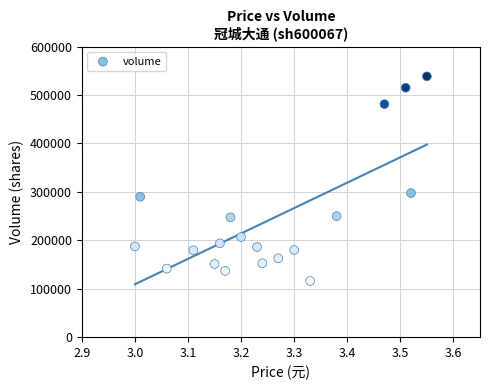

What Y value in the scatter plot is closest to 327276?

297530